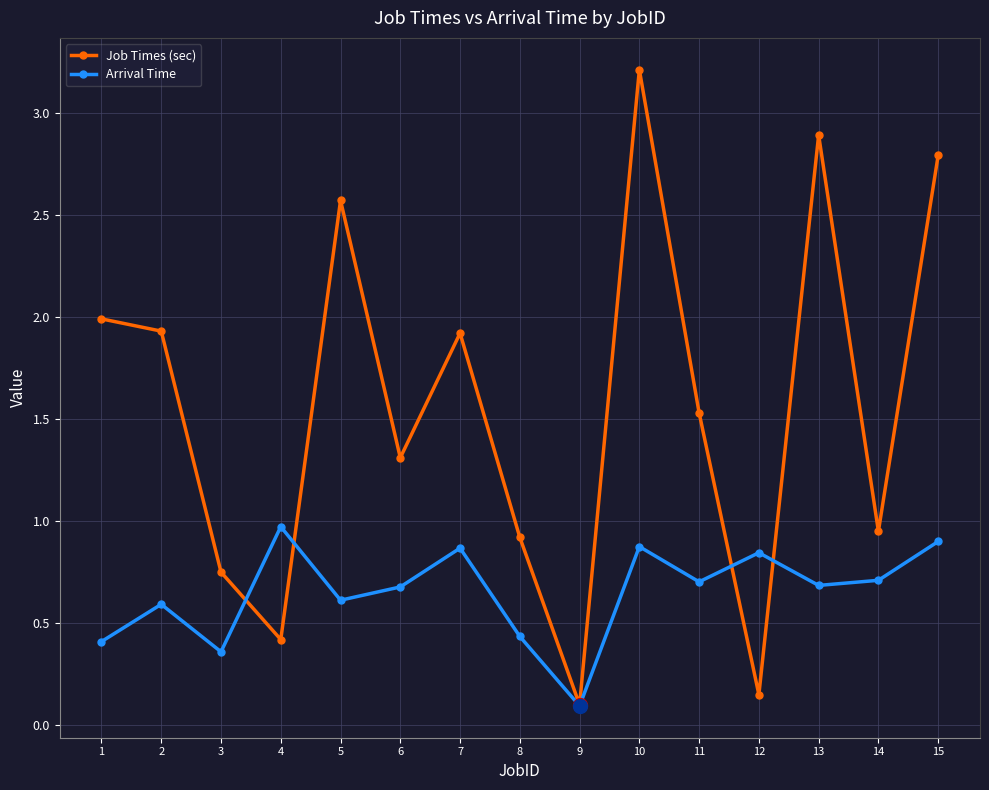

What is the maximum value shown in the chart?

3.2